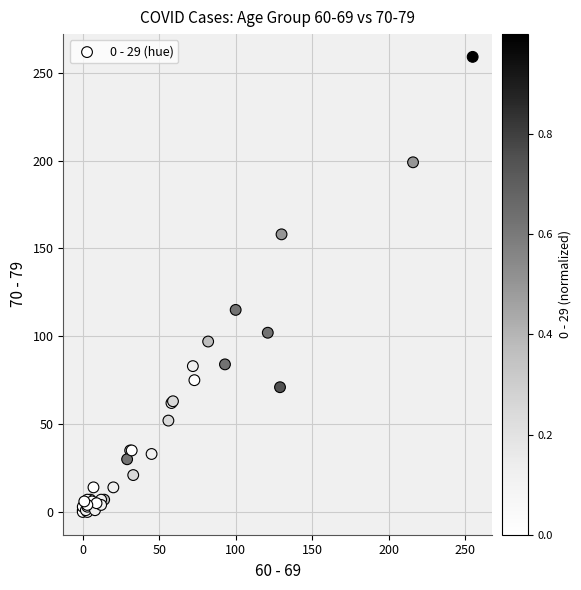

What Y value in the scatter plot is closest to 129?

115